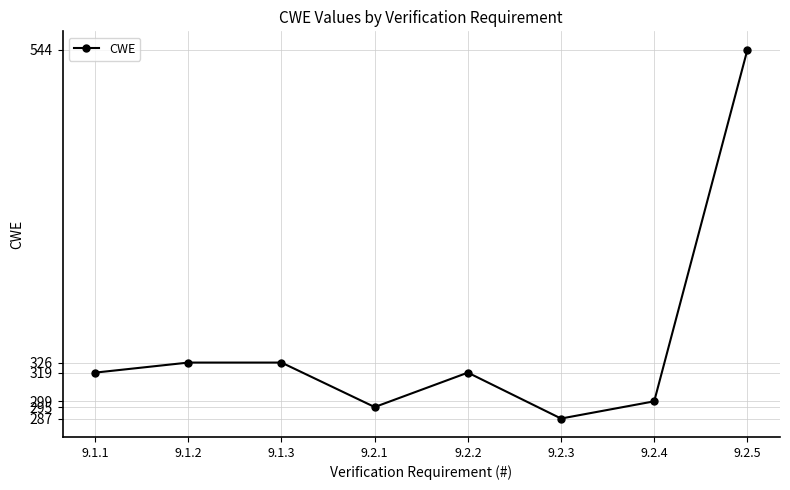

What is the ratio of the value at 9.2.2 to the value at 9.2.1?

1.1